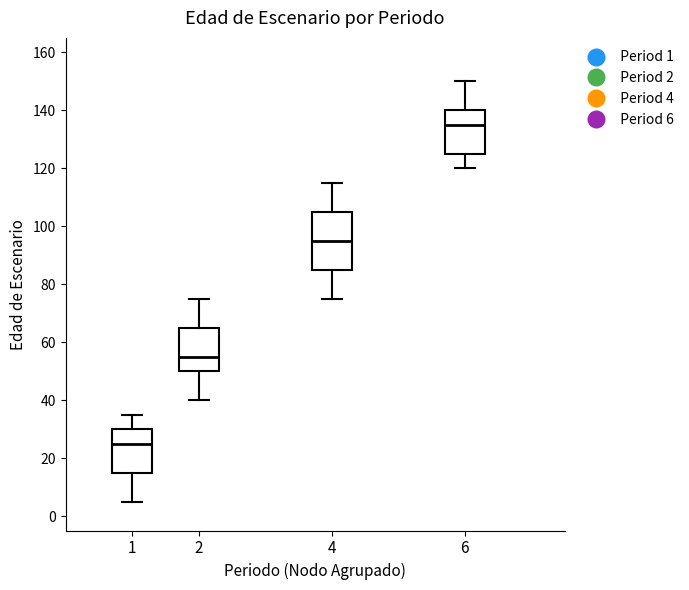

Reading left to right, transcribe this box plot: for each box, give where its median line is, the range the box spans, and where its two whiskers end, as read against the y-axis. The values are not printed on the chart, so give them approximately, as read against the axis.

1: median 26, box 16 to 30, whiskers 6 to 36
2: median 56, box 50 to 66, whiskers 40 to 76
4: median 96, box 86 to 106, whiskers 76 to 116
6: median 136, box 126 to 140, whiskers 120 to 150